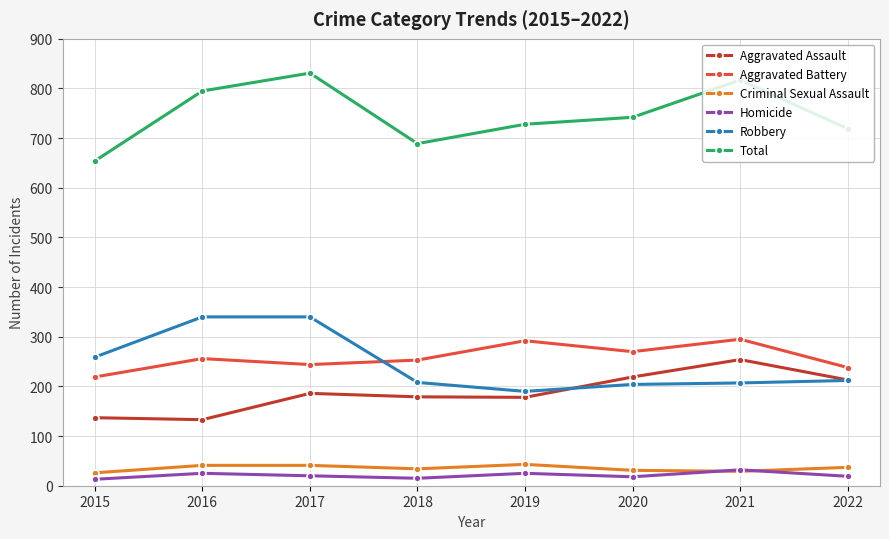

True or false: Aggravated Battery and Total cross at least once.

False